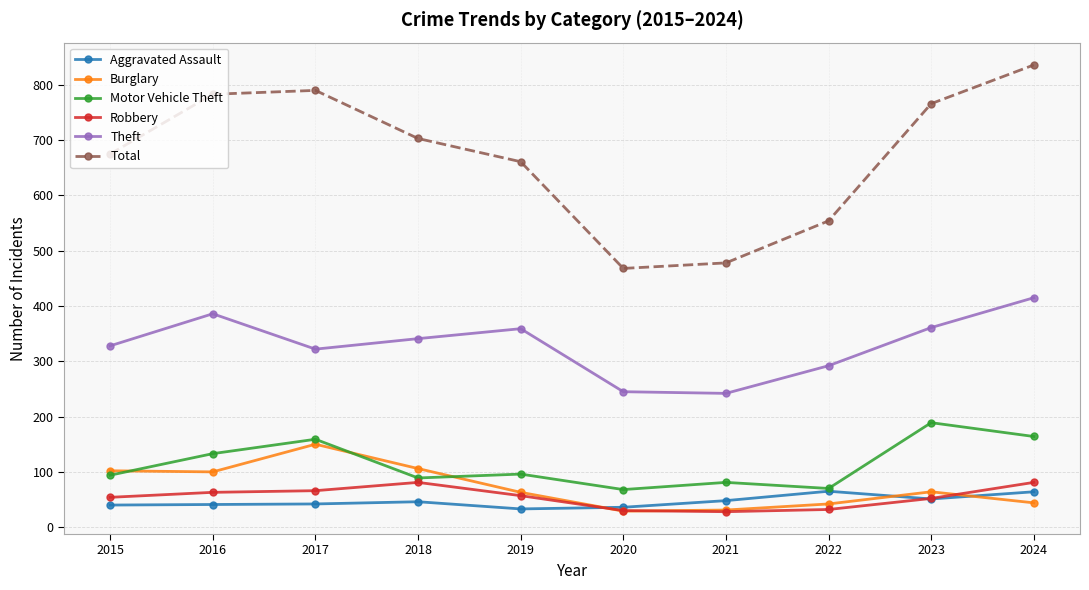

At which category does Theft reach its first local valley?

2017